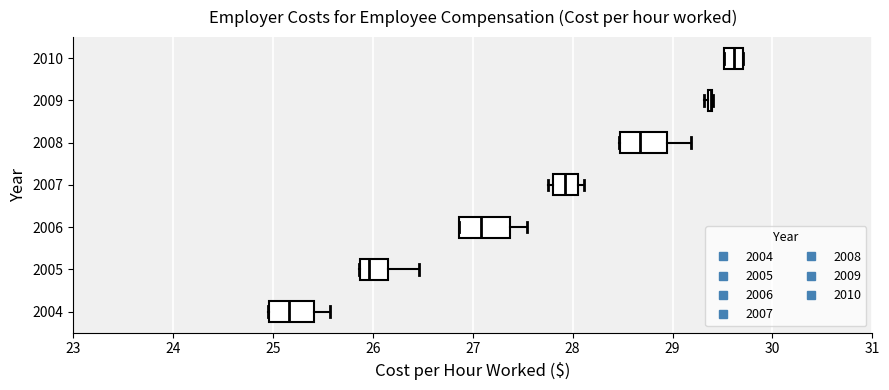

Reading bottom to top, transcribe this box plot: for each box, give where its median line is, the range the box spans, and where its two whiskers end, as read against the x-axis. The values are not printed on the chart, so give them approximately, as read against the axis.

2004: median 25.2, box 25.0 to 25.4, whiskers 25.0 to 25.6
2005: median 26.0, box 25.9 to 26.2, whiskers 25.9 to 26.5
2006: median 27.1, box 26.9 to 27.4, whiskers 26.9 to 27.5
2007: median 27.9, box 27.8 to 28.1, whiskers 27.8 (just left of the box's left edge) to 28.1 (just right of the box's right edge)
2008: median 28.7, box 28.5 to 28.9, whiskers 28.5 to 29.2
2009: box collapsed to a line at 29.4, whiskers 29.3 to 29.4
2010: median 29.6, box 29.5 to 29.7, whiskers 29.5 to 29.7